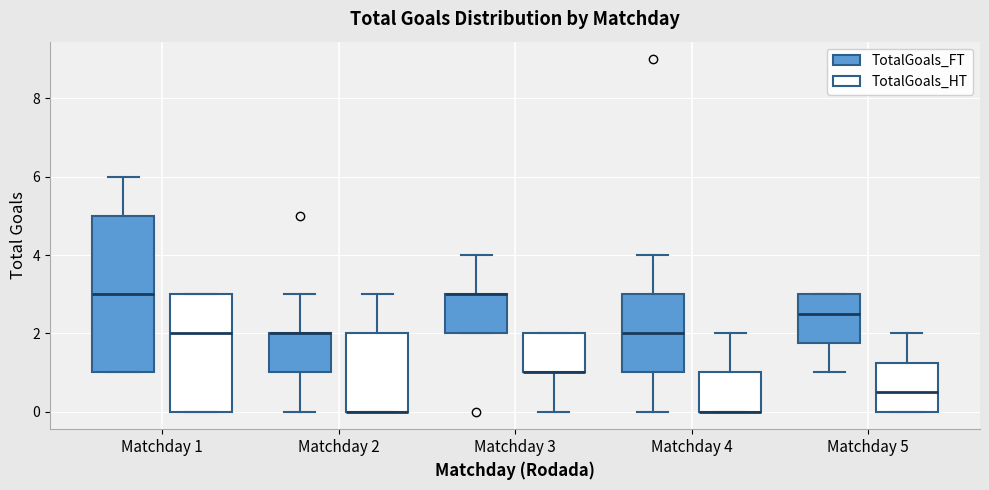

Reading left to right, read every box against the y-axis: the position of its median line, the range the box covers, and the ends of its whiskers. The values are not printed on the chart, so give them approximately, as read against the axis.

Matchday 1 (TotalGoals_FT): median 3.0, box 1.0 to 5.0, whiskers 1.0 to 6.0
Matchday 1 (TotalGoals_HT): median 2.0, box 0.0 to 3.0, whiskers 0.0 to 3.0
Matchday 2 (TotalGoals_FT): median 2.0 (drawn on the box's upper edge), box 1.0 to 2.0, whiskers 0.0 to 3.0
Matchday 2 (TotalGoals_HT): median 0.0 (drawn on the box's lower edge), box 0.0 to 2.0, whiskers 0.0 to 3.0
Matchday 3 (TotalGoals_FT): median 3.0 (drawn on the box's upper edge), box 2.0 to 3.0, whiskers 2.0 to 4.0
Matchday 3 (TotalGoals_HT): median 1.0 (drawn on the box's lower edge), box 1.0 to 2.0, whiskers 0.0 to 2.0
Matchday 4 (TotalGoals_FT): median 2.0, box 1.0 to 3.0, whiskers 0.0 to 4.0
Matchday 4 (TotalGoals_HT): median 0.0 (drawn on the box's lower edge), box 0.0 to 1.0, whiskers 0.0 to 2.0
Matchday 5 (TotalGoals_FT): median 2.6, box 1.8 to 3.0, whiskers 1.0 to 3.0
Matchday 5 (TotalGoals_HT): median 0.6, box 0.0 to 1.2, whiskers 0.0 to 2.0